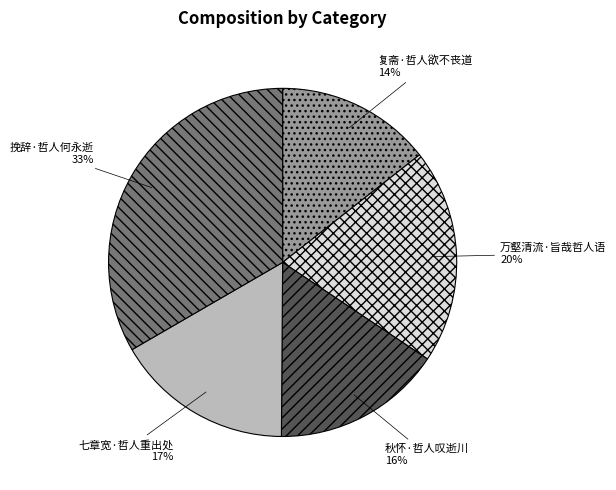

Do 挽辞·哲人何永逝 and 复斋·哲人欲不丧道 together represent more than half of the pie?

No